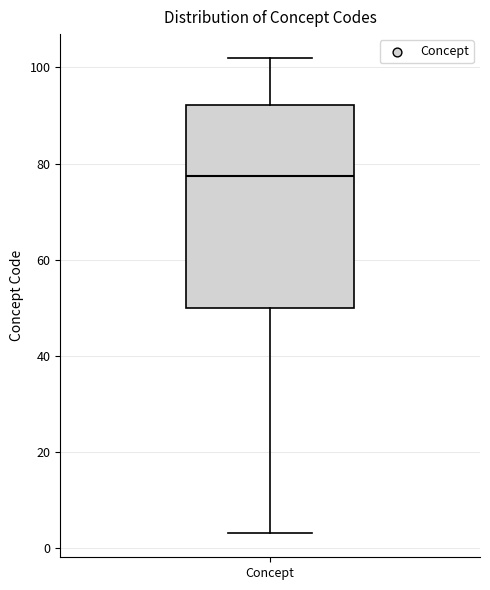

Where does the lower whisker of the box for Concept end on the y-axis? The values are not printed on the chart, so give them approximately, as read against the axis.

4